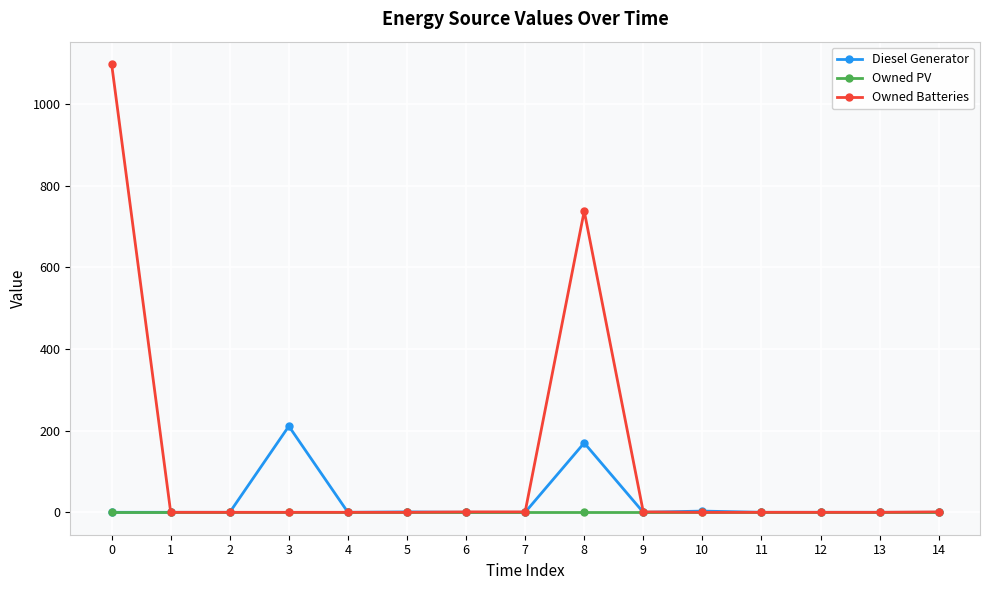

What are all the series names shown in the legend?

Diesel Generator, Owned PV, Owned Batteries